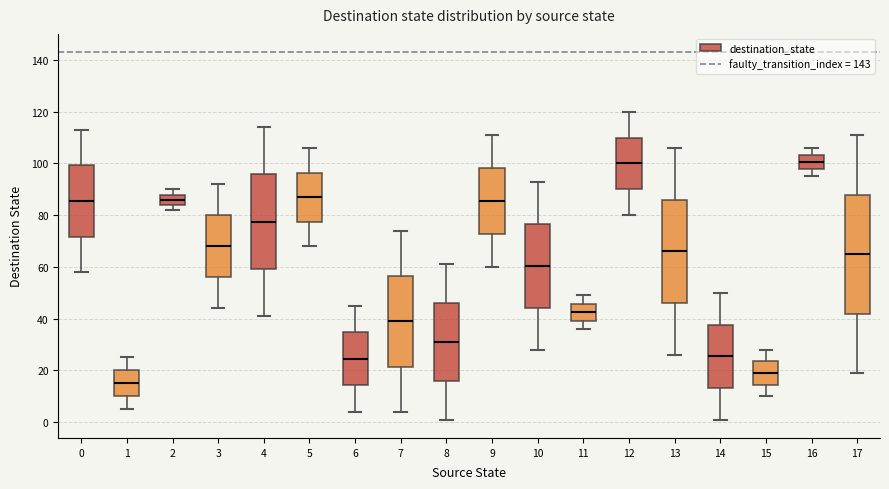

Where is the upper edge of the box at x = 13 on the y-axis? The values are not printed on the chart, so give them approximately, as read against the axis.

86